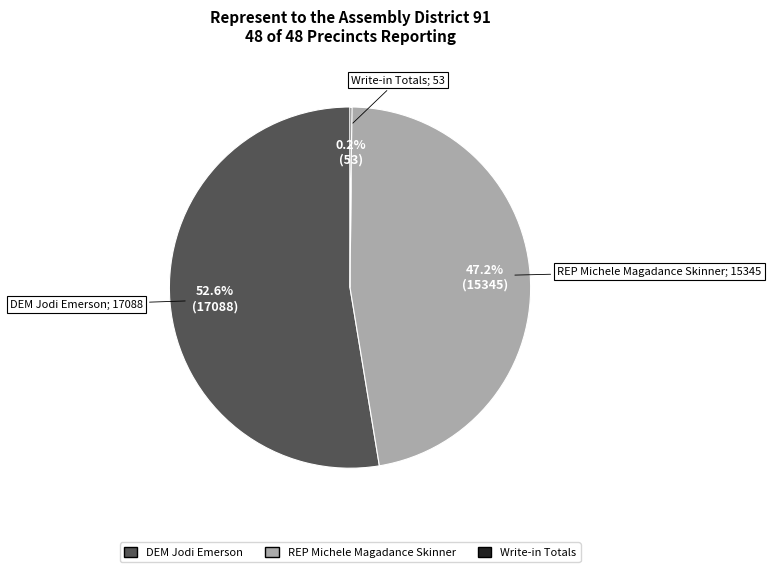

Is there a majority slice in this chart?

Yes